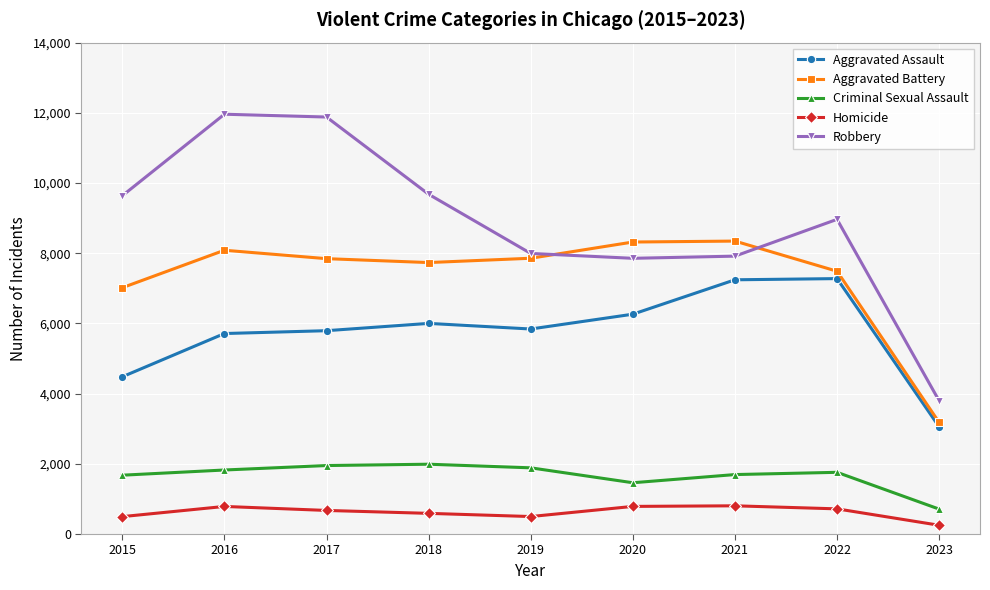

What is the sum of all Aggravated Battery values?

65869